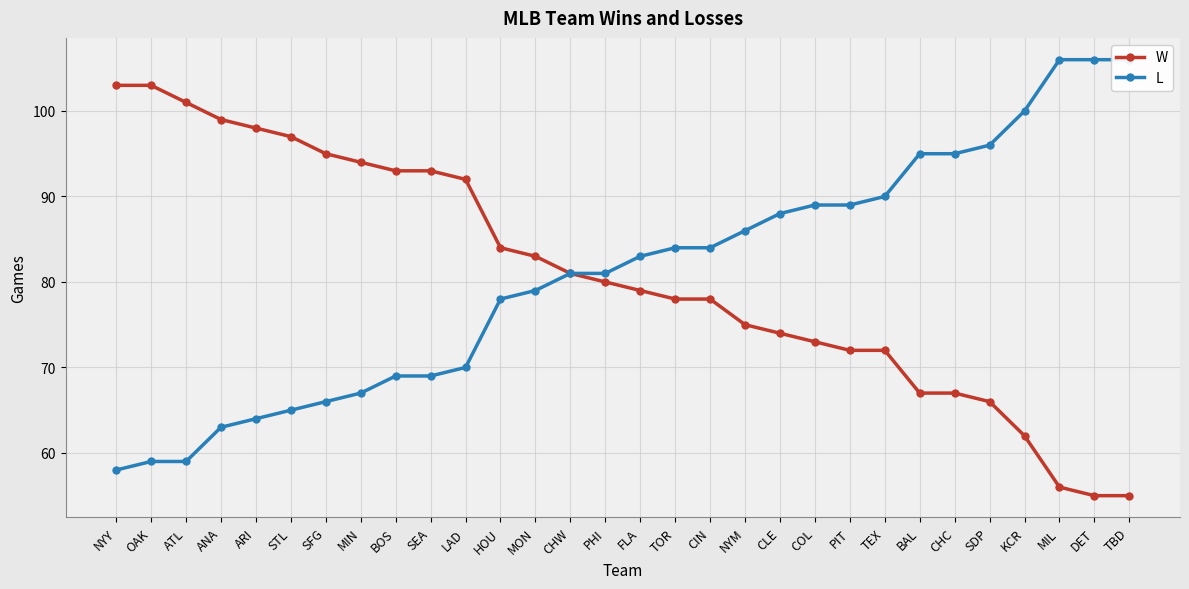

Is the value of L at SDP greater than the value of W at SDP?

Yes